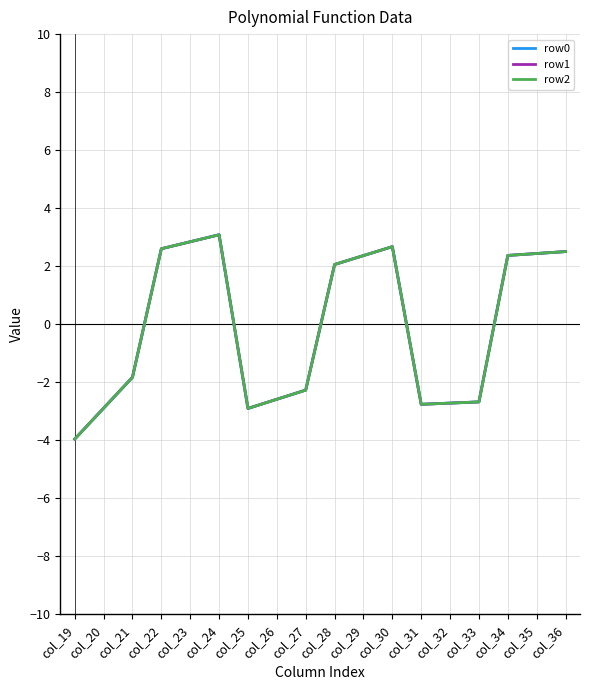

Is this an area chart (filled region under the line)?

No